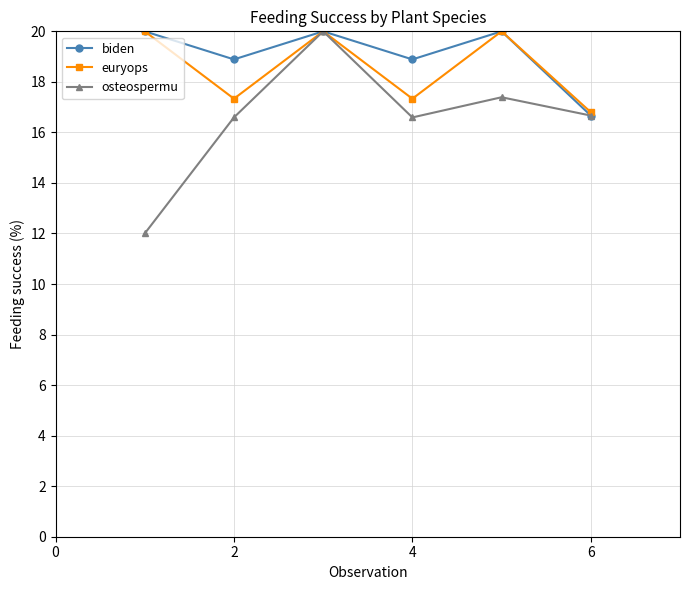

In osteospermu, how many points are higher than both neighbors (excluding endpoints)?

2